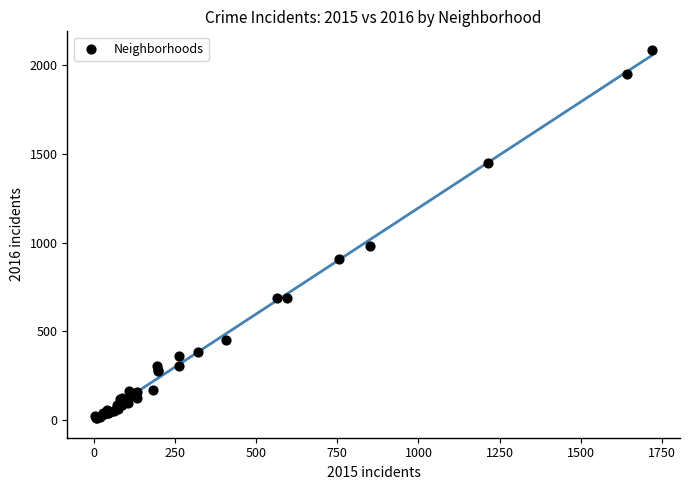

What Y value in the scatter plot is closest to 1048?

983